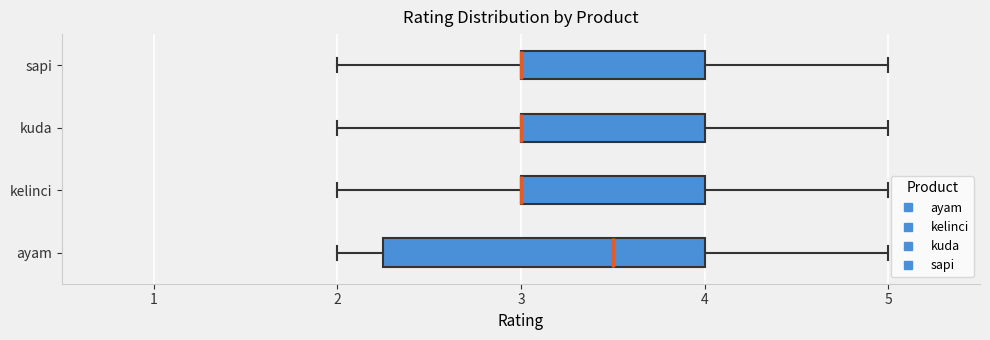

Where does the left whisker of the box for kelinci end on the x-axis? The values are not printed on the chart, so give them approximately, as read against the axis.

2.0